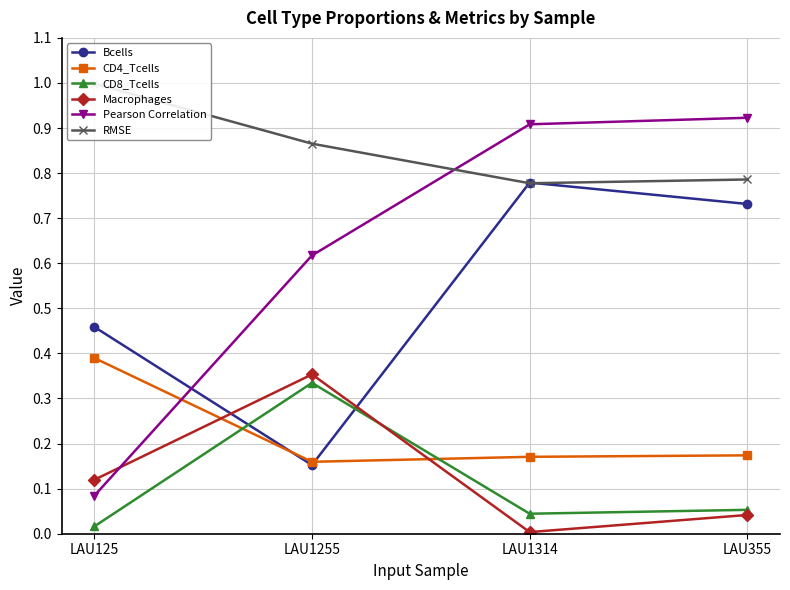

Reading left to right, transcribe all the data shown in this chart.

Bcells: LAU125=0.5	LAU1255=0.2	LAU1314=0.8	LAU355=0.7
CD4_Tcells: LAU125=0.4	LAU1255=0.2	LAU1314=0.2	LAU355=0.2
CD8_Tcells: LAU125=0.0	LAU1255=0.3	LAU1314=0.0	LAU355=0.1
Macrophages: LAU125=0.1	LAU1255=0.4	LAU1314=0.0	LAU355=0.0
Pearson Correlation: LAU125=0.1	LAU1255=0.6	LAU1314=0.9	LAU355=0.9
RMSE: LAU125=1.0	LAU1255=0.9	LAU1314=0.8	LAU355=0.8